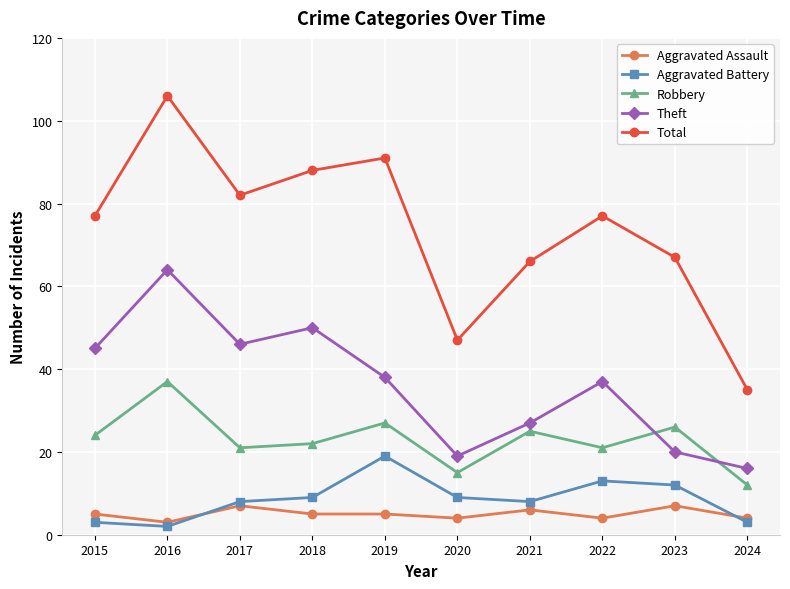

What is the sum of the Theft values at 2017 and 2022?

83